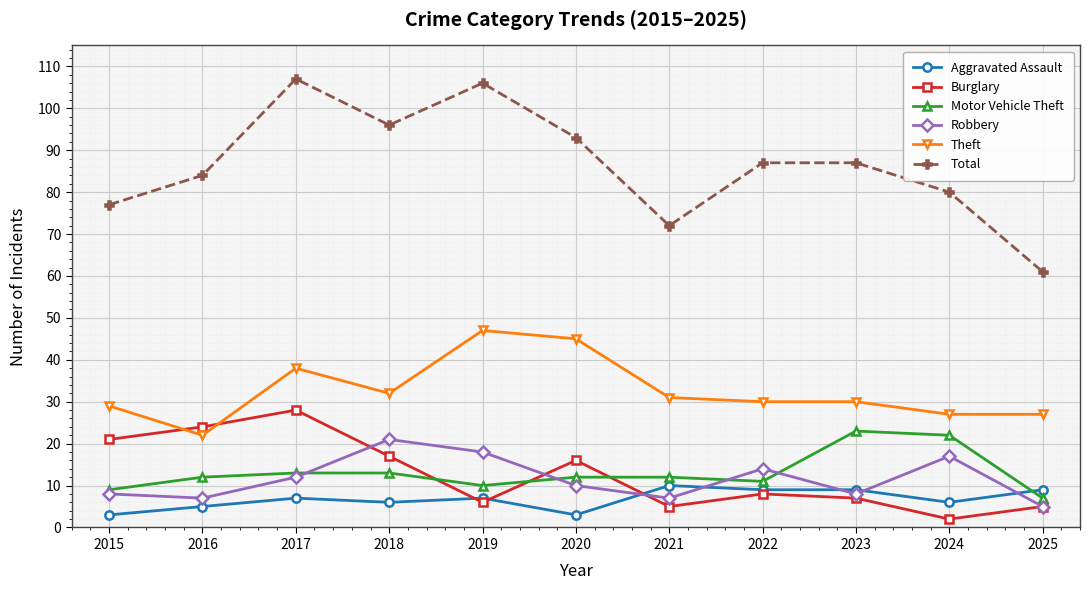

At how many categories does at least one series exceed 19?

11